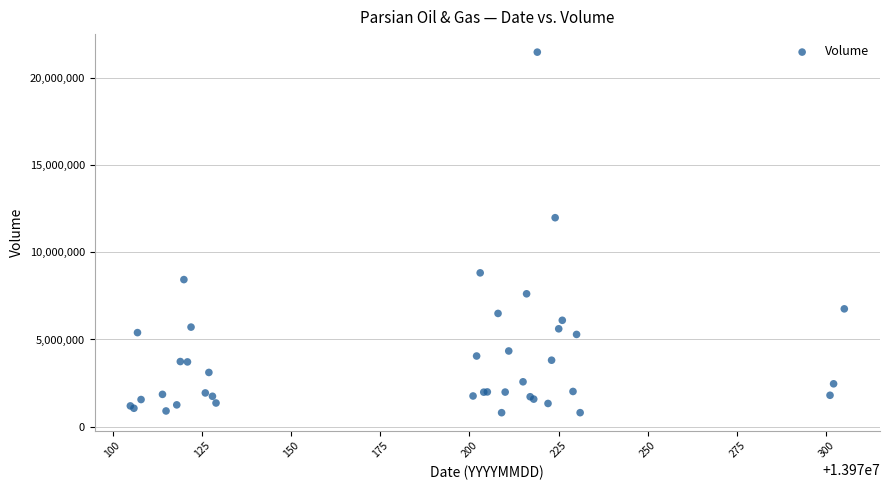

What Y value in the scatter plot is closest to 11136844?

11979708